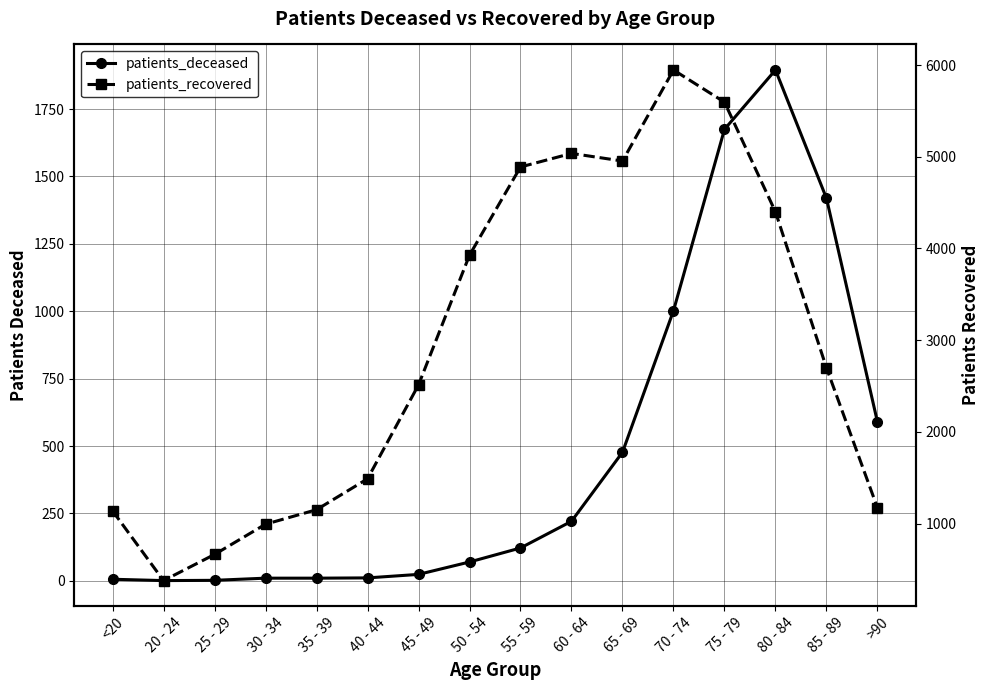

The patients_deceased series shows 477 at 65 - 69. True or false?

True